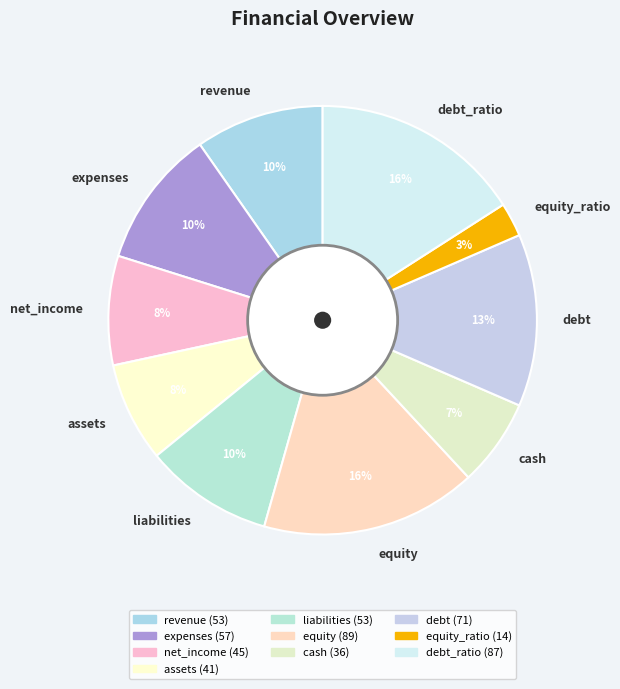

Which category has the smallest portion of the pie?

equity_ratio